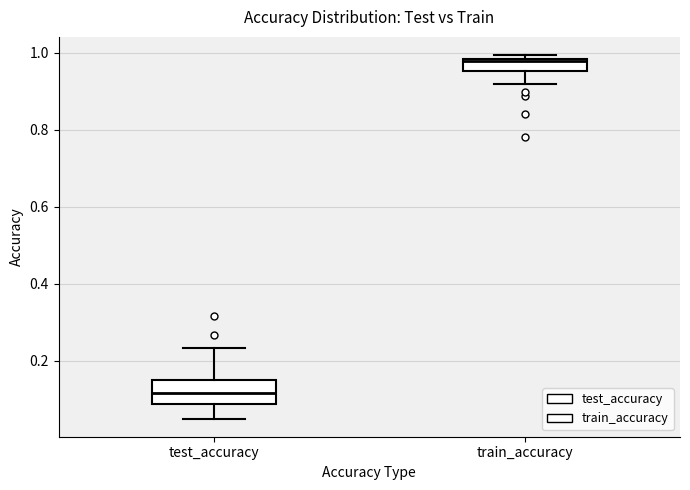

Which box's median line is the lowest?

test_accuracy